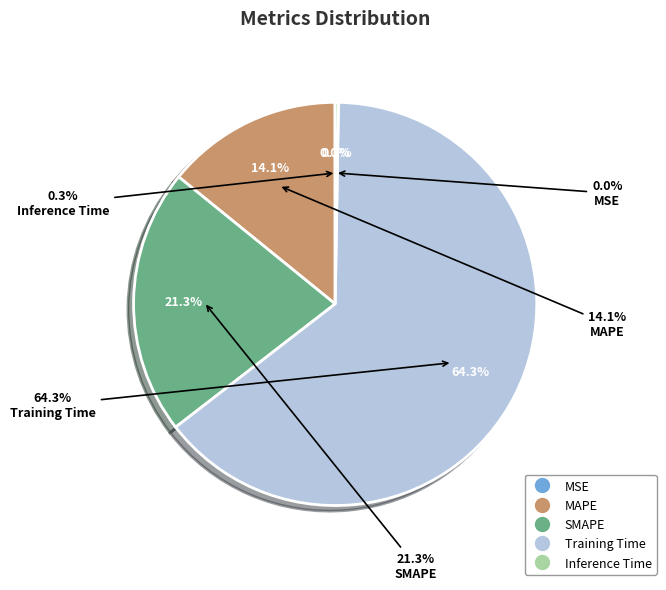

To the nearest percent, what portion does MAPE represent?

14%